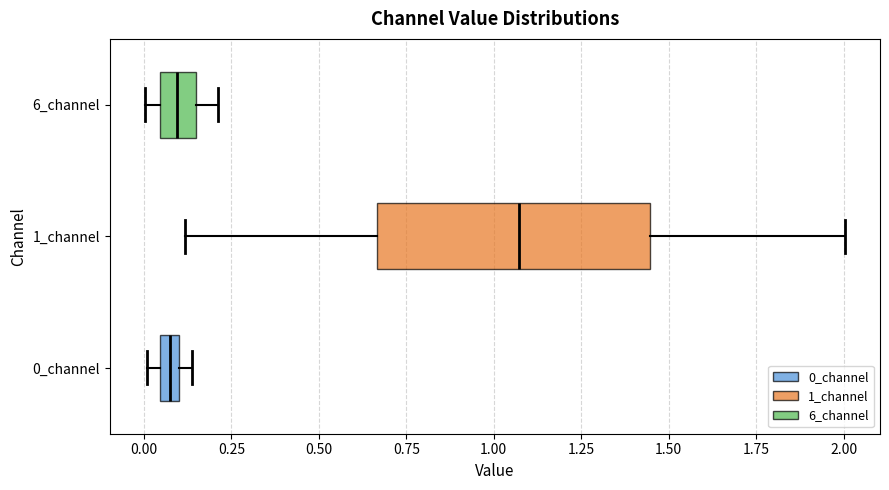

Comparing the boxes themselves (not the whiskers), which one is the widest?

1_channel